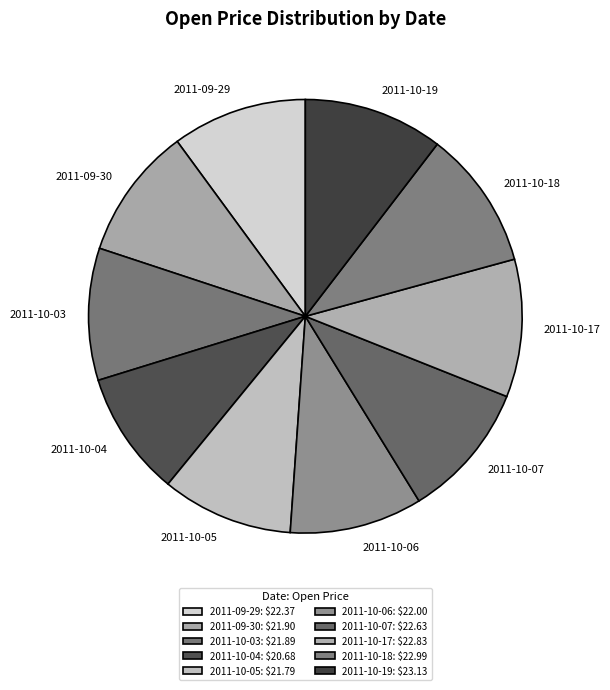

Combined, do 2011-10-07 and 2011-10-06 account for over 50%?

No